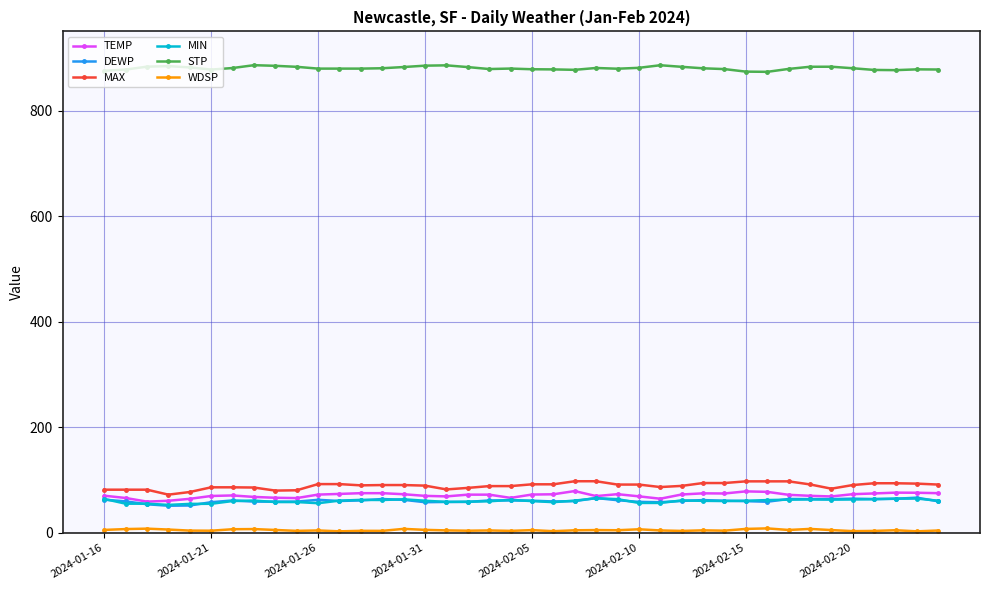

Which series has the widest spread of values?

MAX